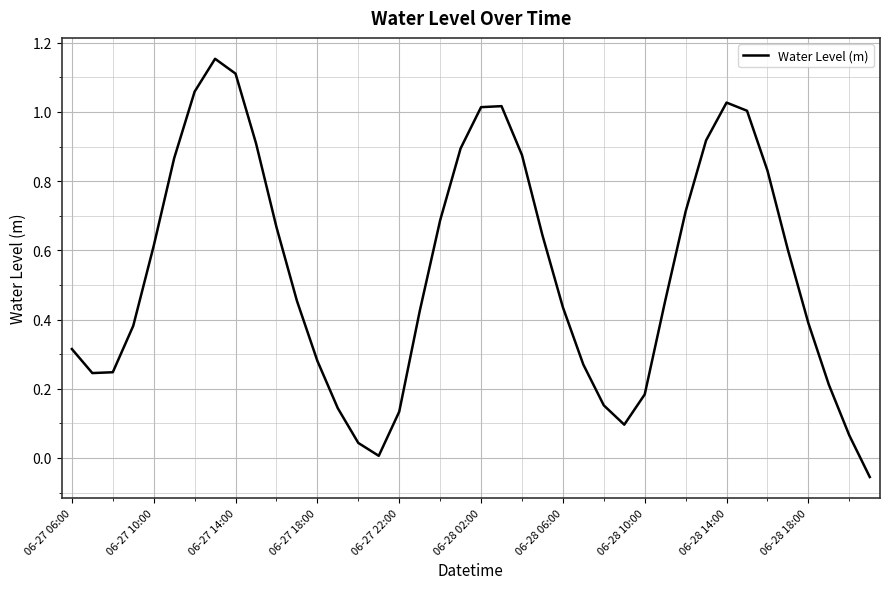

How many lines are shown in the chart?

1